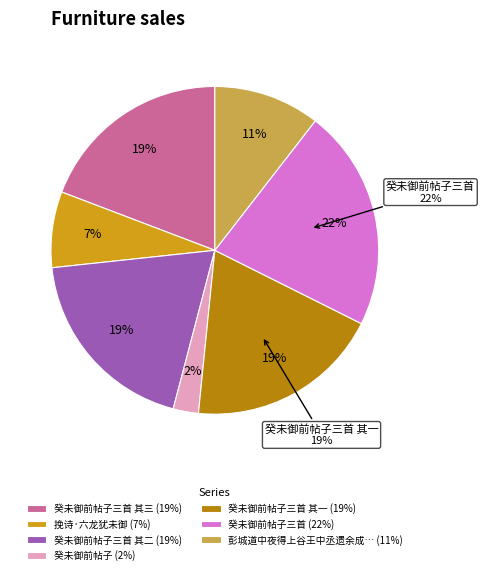

Rank the categories by value from lowest to highest.

癸未御前帖子, 挽诗·六龙犹未御, 彭城道中夜得上谷王中丞遗余成制锦裘不知余尚未御此服也走笔集古诗句为谢, 癸未御前帖子三首 其三, 癸未御前帖子三首 其二, 癸未御前帖子三首 其一, 癸未御前帖子三首